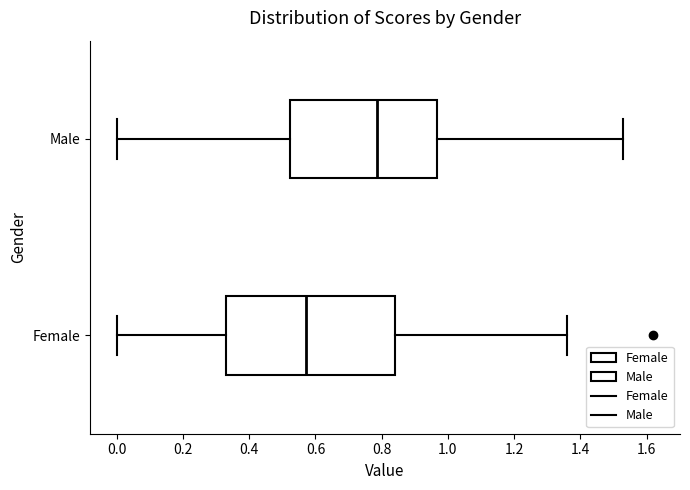

Where is the left edge of the box for Male on the x-axis? The values are not printed on the chart, so give them approximately, as read against the axis.

0.52